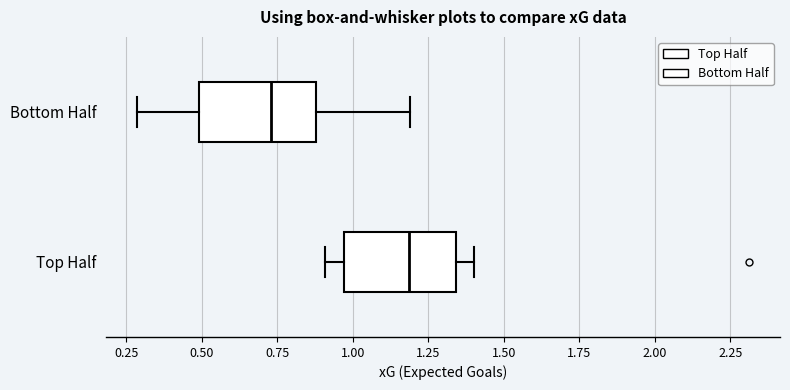

Reading bottom to top, read every box against the x-axis: the position of its median line, the range the box covers, and the ends of its whiskers. The values are not printed on the chart, so give them approximately, as read against the axis.

Top Half: median 1.20, box 0.95 to 1.35, whiskers 0.90 to 1.40
Bottom Half: median 0.75, box 0.50 to 0.90, whiskers 0.30 to 1.20